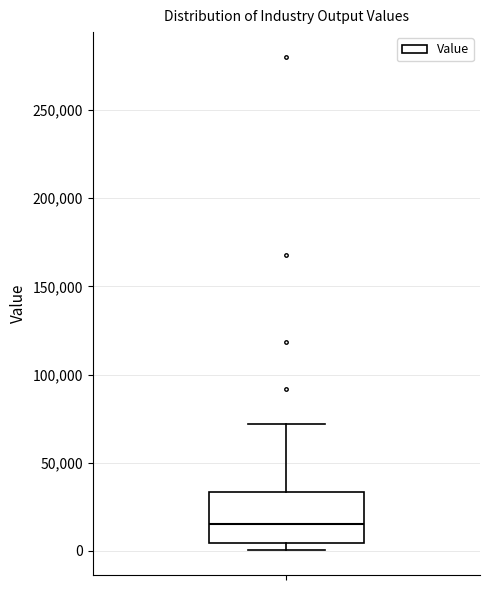

Read this box plot against the y-axis: the position of the median line, the range covered by the box, and the ends of both whiskers. The values are not printed on the chart, so give them approximately, as read against the axis.

median 15000, box 5000 to 35000, whiskers 0 to 70000